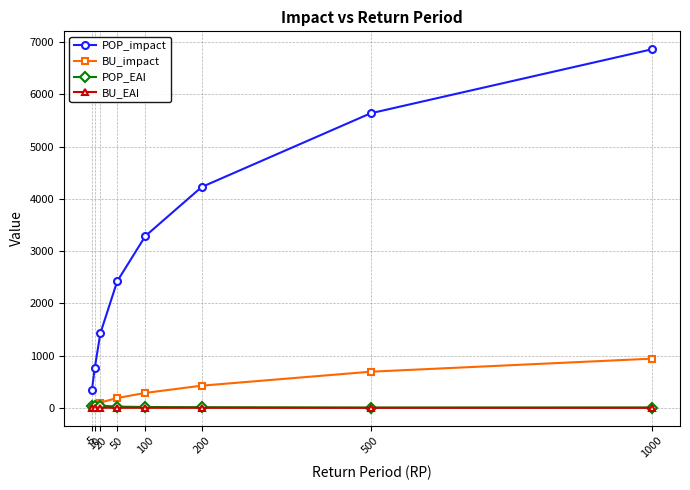

Which series has the largest total across all categories?

POP_impact